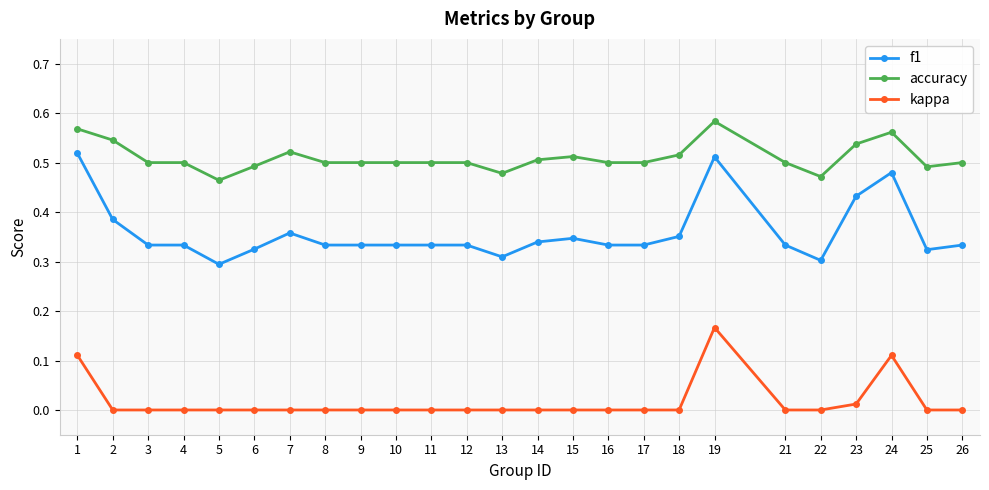

What is the total value across all series at 17?

0.8